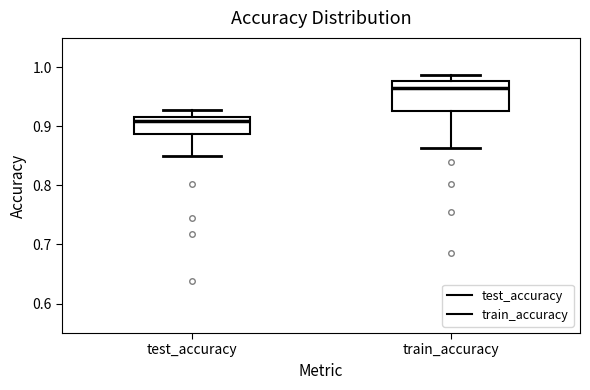

Where is the upper edge of the box for train_accuracy on the y-axis? The values are not printed on the chart, so give them approximately, as read against the axis.

0.98